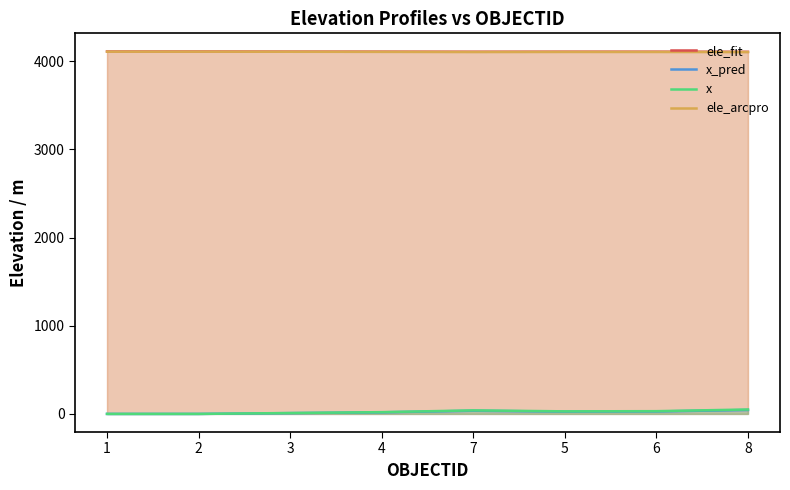

In x, how many points are lower than both neighbors (excluding endpoints)?

1